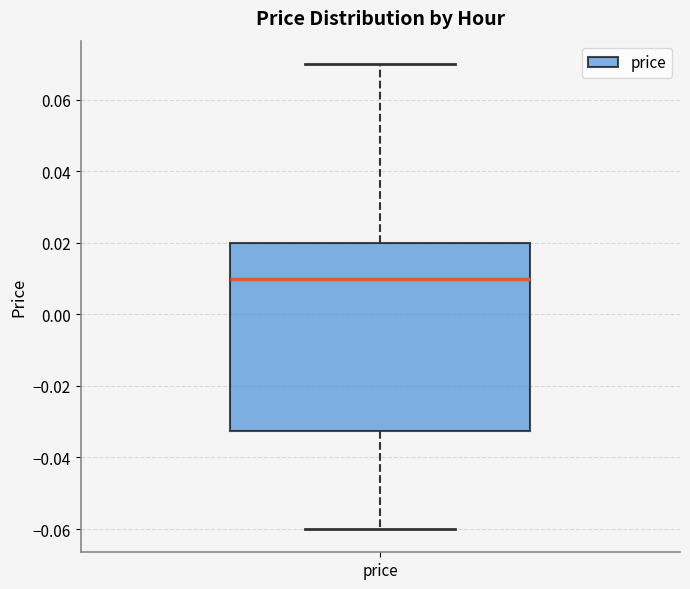

Read this box plot against the y-axis: the position of the median line, the range covered by the box, and the ends of both whiskers. The values are not printed on the chart, so give them approximately, as read against the axis.

median 0.010, box -0.032 to 0.020, whiskers -0.060 to 0.070